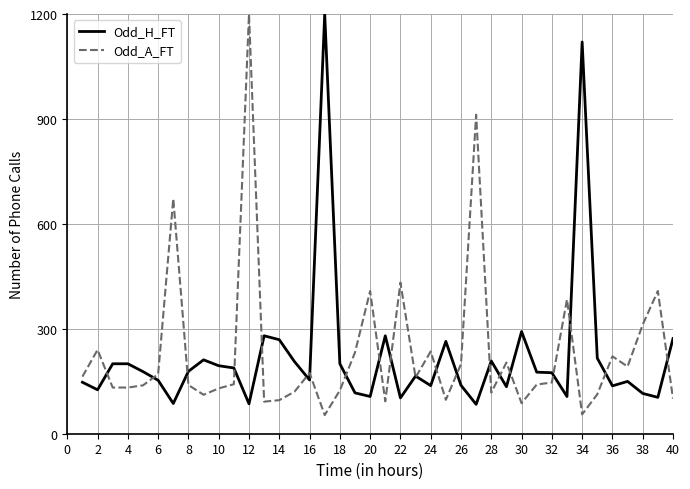

In Odd_H_FT, how many points are lower than both neighbors (excluding endpoints)?

12